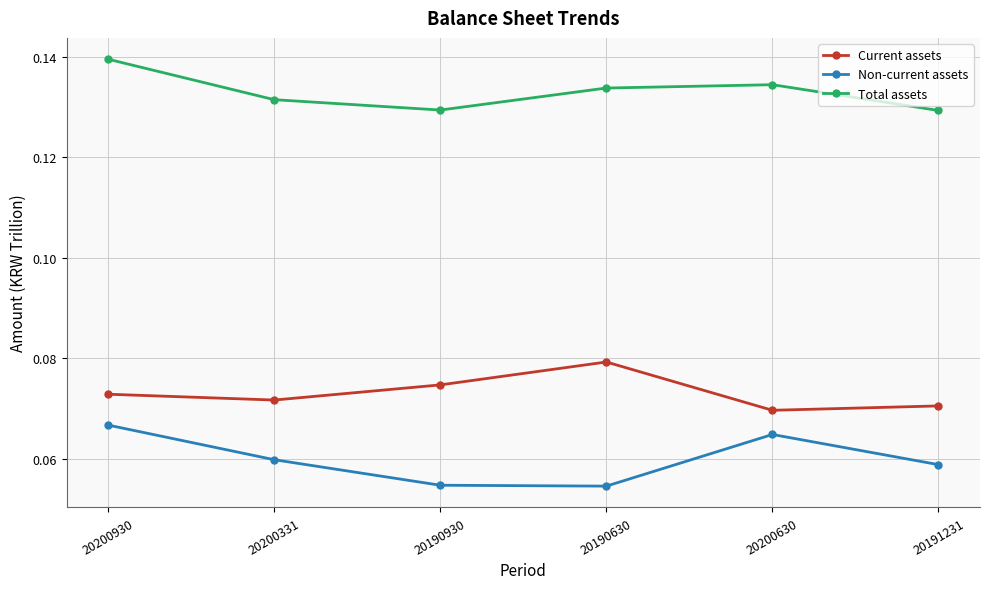

Which category has the highest value in the Current assets series?

20190630